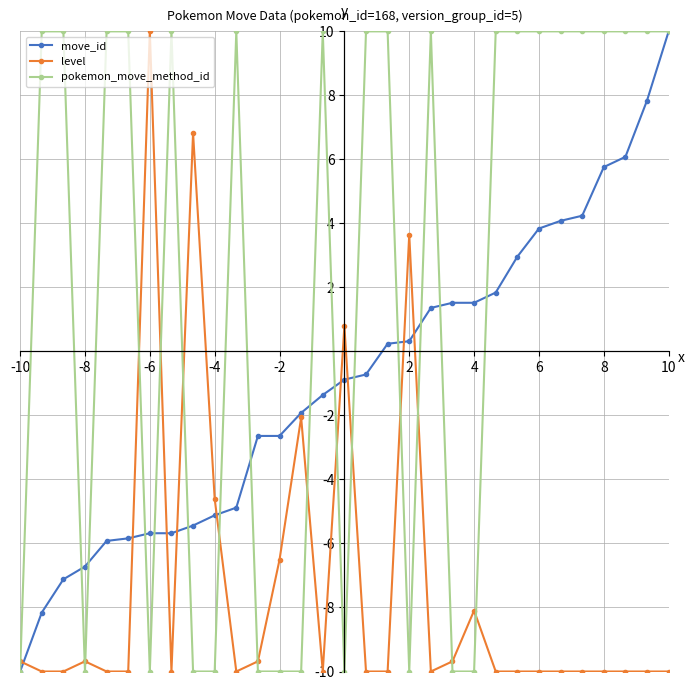

What is the lowest value of the pokemon_move_method_id series?

-10.0